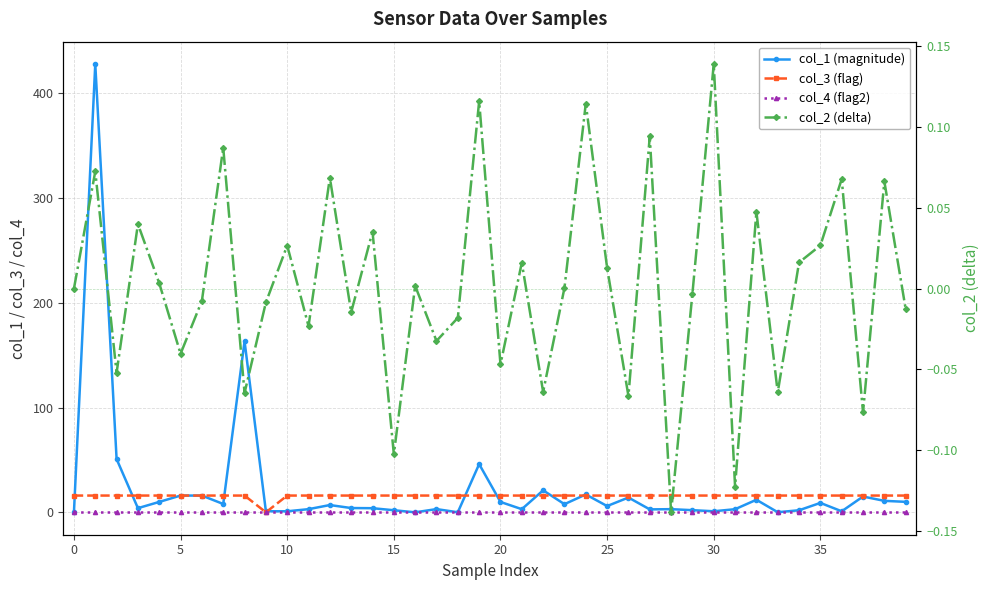

How many data points in col_2 (delta) are less than 0?

19